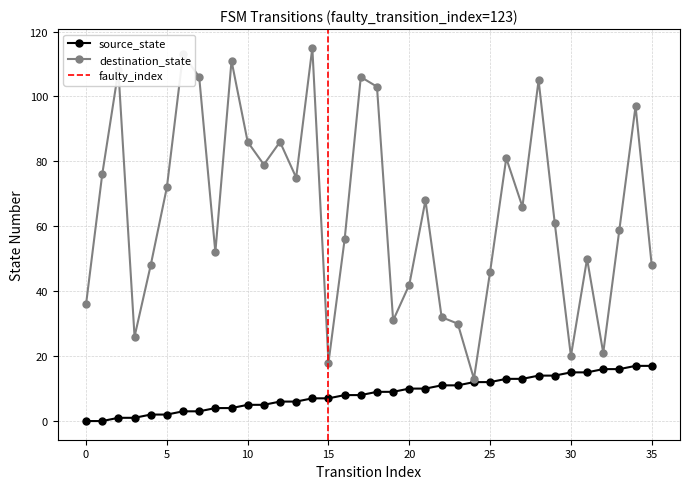

Rank the series at 29 from lowest to highest value.

source_state, destination_state